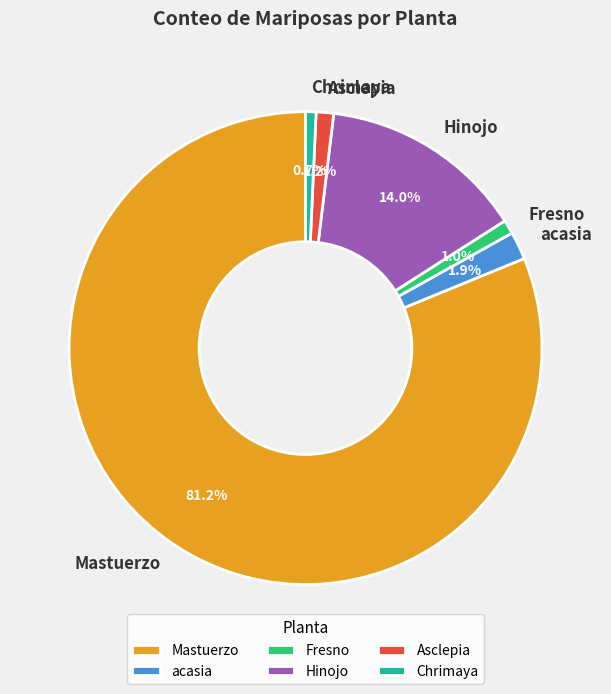

Does any single category account for the majority?

Yes